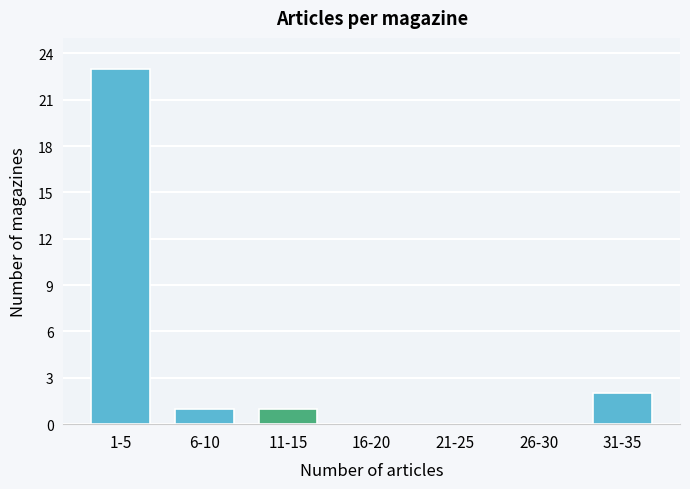

Reading left to right, transcribe all the data shown in this chart.

1-5=23	6-10=1	11-15=1	16-20=0	21-25=0	26-30=0	31-35=2